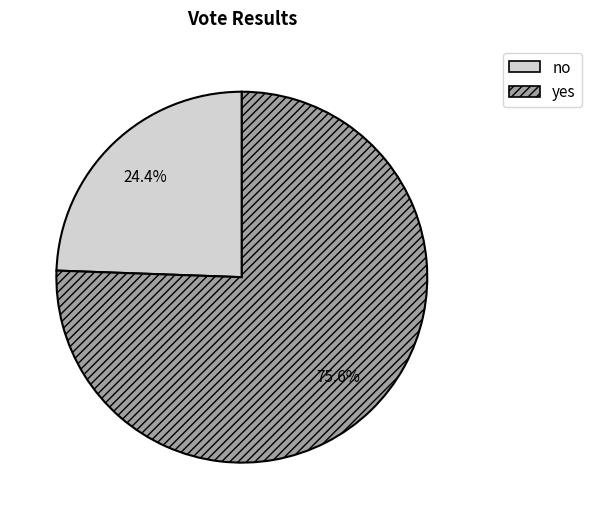

To the nearest percent, what is the difference between the no and yes slice percentages?

51%